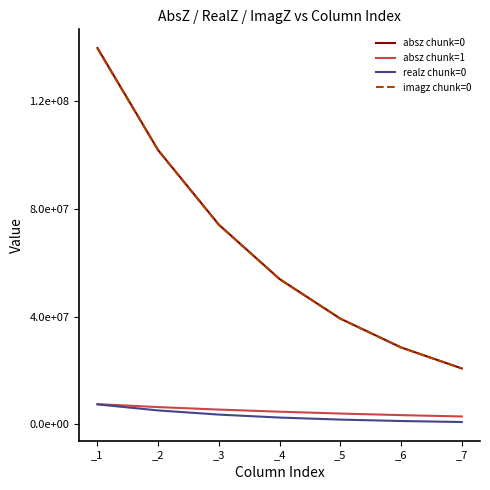

True or false: absz chunk=0 has a value of 209136135 at _1.

False